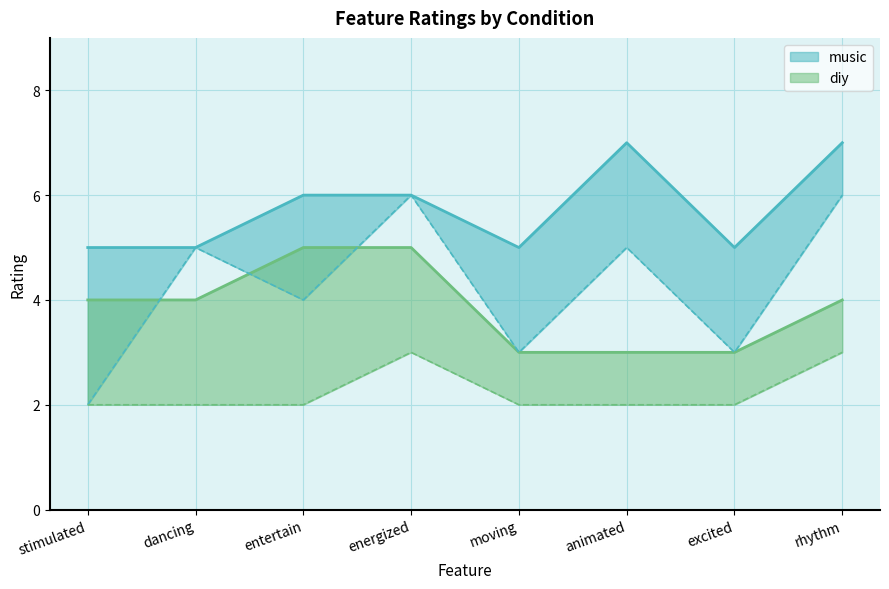

List the labels in order of diy value, largest first.

energized, rhythm, stimulated, dancing, entertain, moving, animated, excited